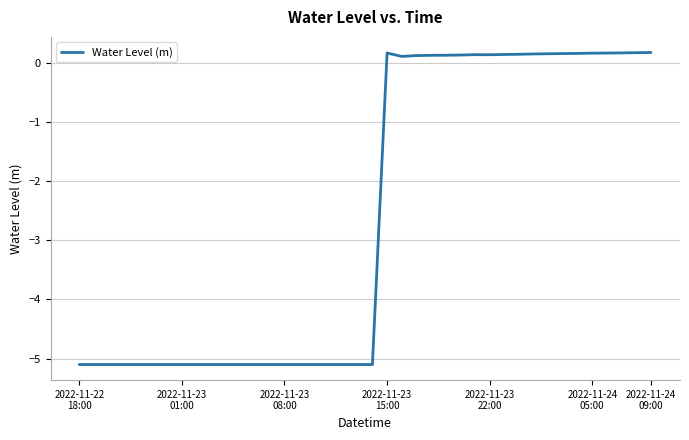

What is the difference between the maximum and minimum values?

5.3